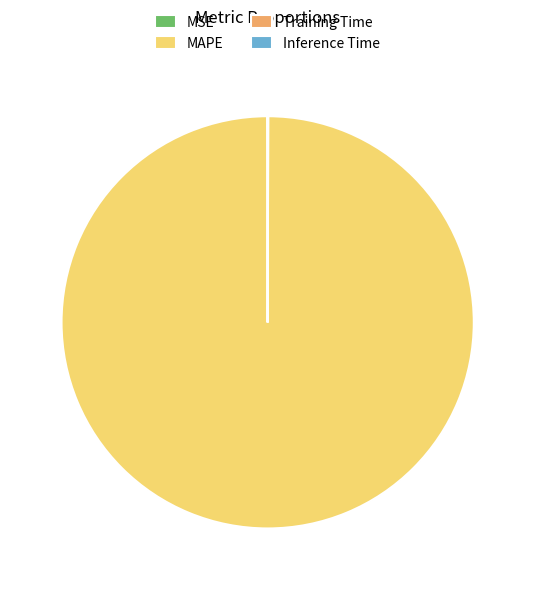

Does any single category account for the majority?

Yes